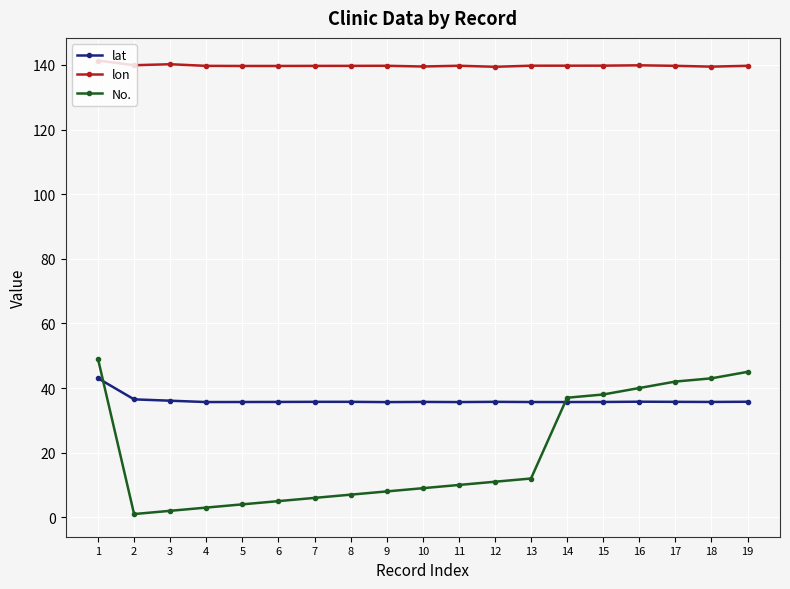

What are all the series names shown in the legend?

lat, lon, No.